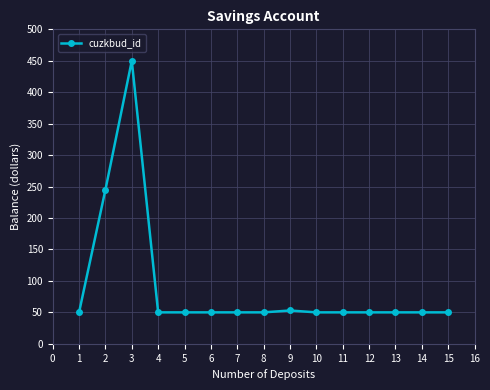

True or false: there are more than 1 points higher than both neighbors.

True